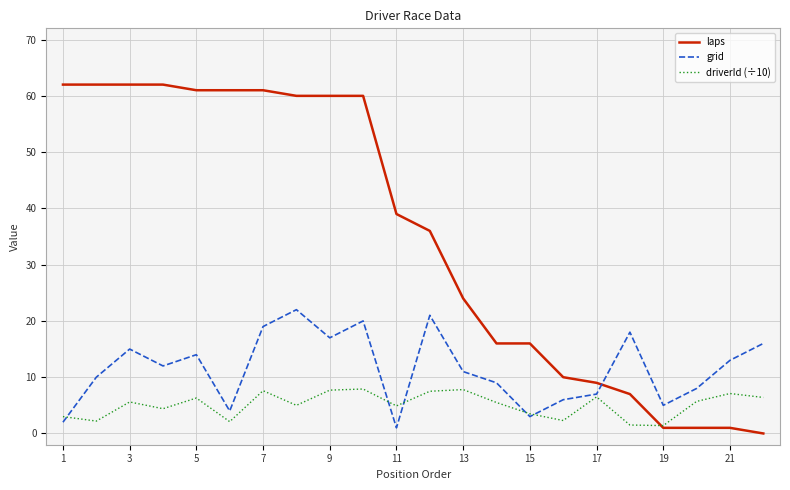

What is the sum of all driverId (÷10) values?

111.9